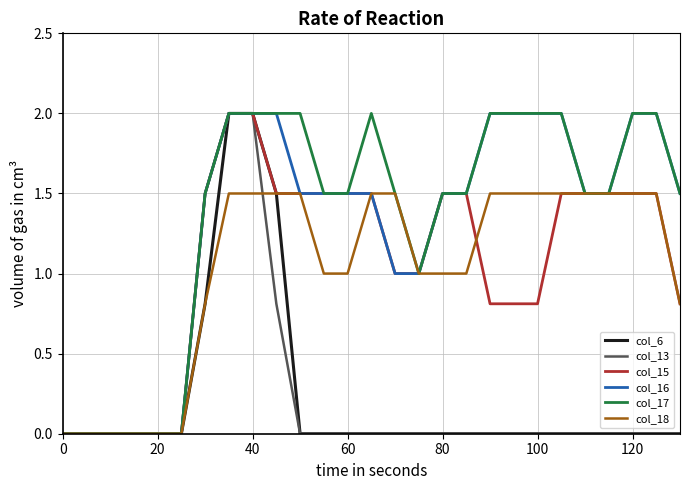

What is the maximum value for col_15?

2.0